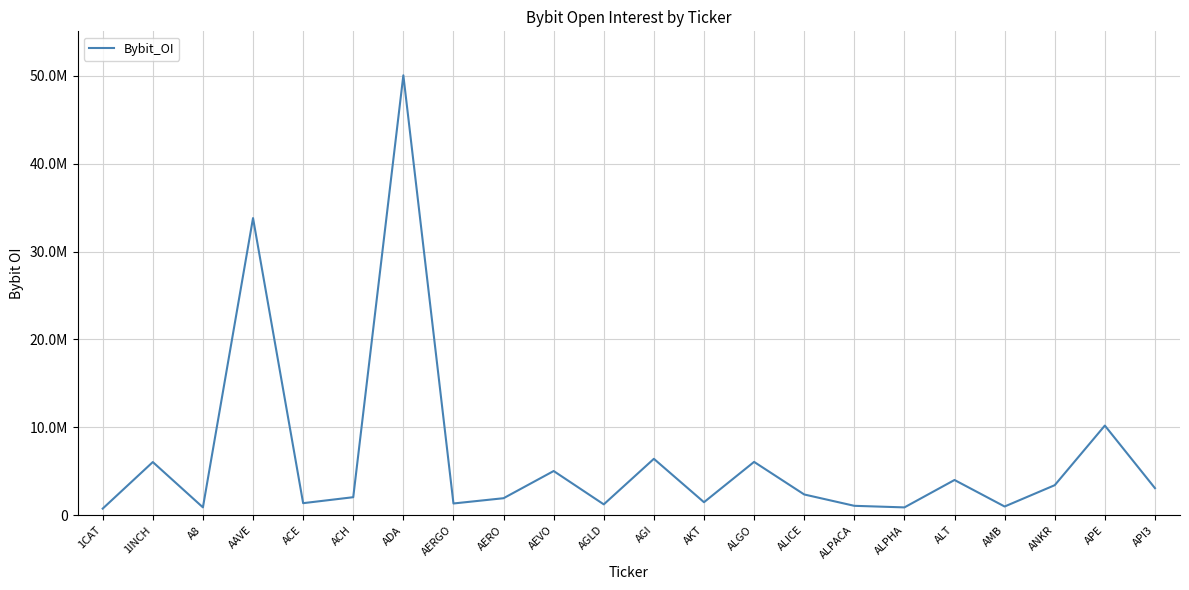

Reading left to right, extract all data points from this chart.

749877	6047639	890594	33816599	1368634	2047197	50063333	1332796	1932683	5026160	1231805	6415902	1477114	6066565	2358503	1066891	887029	4006354	988407	3415251	10200337	3078584